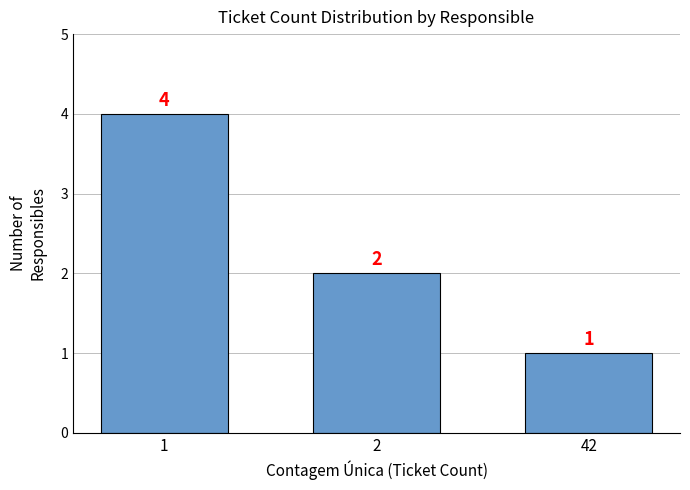

Reading right to left, list all the values displayed in this chart.

1	2	4